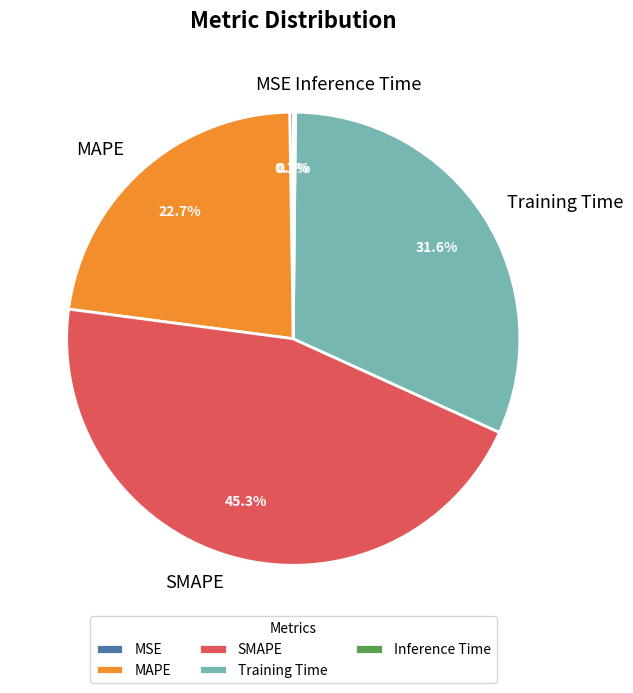

Is there a majority slice in this chart?

No